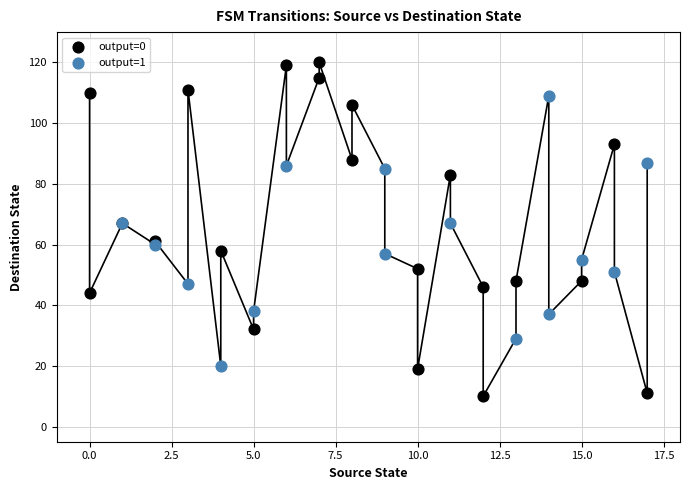

Which series has the largest Y range (max minus min)?

output=0